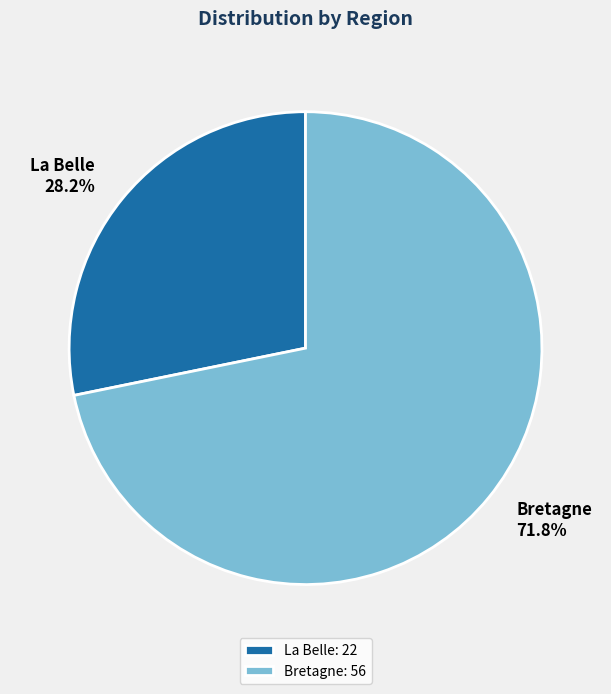

The La Belle slice represents 28% of the pie. True or false?

True